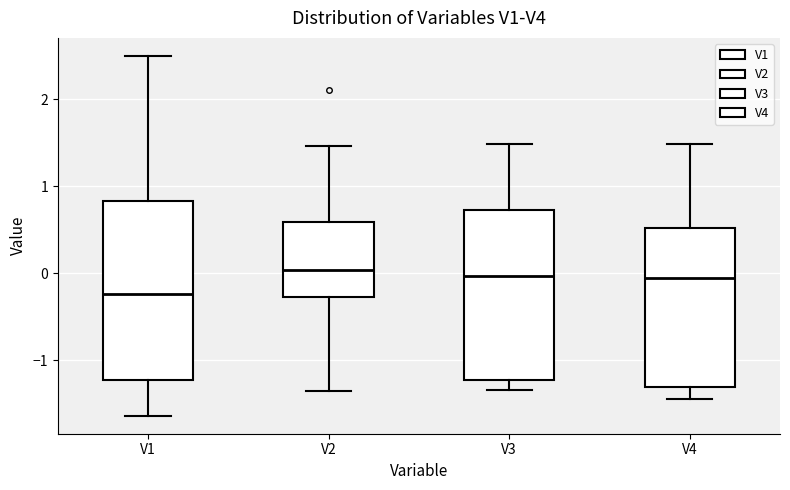

Reading left to right, transcribe this box plot: for each box, give where its median line is, the range the box spans, and where its two whiskers end, as read against the y-axis. The values are not printed on the chart, so give them approximately, as read against the axis.

V1: median -0.2, box -1.2 to 0.8, whiskers -1.6 to 2.5
V2: median 0.0, box -0.3 to 0.6, whiskers -1.4 to 1.5
V3: median 0.0, box -1.2 to 0.7, whiskers -1.3 to 1.5
V4: median -0.1, box -1.3 to 0.5, whiskers -1.4 to 1.5